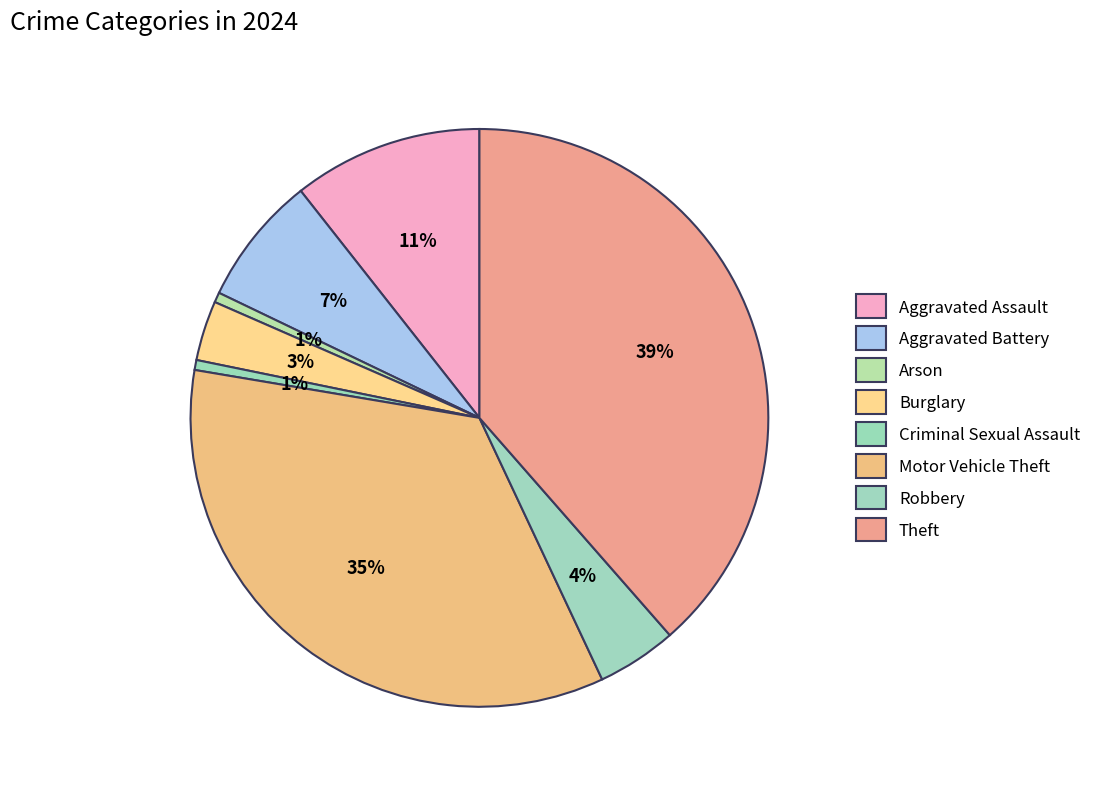

Which category has the biggest portion of the pie?

Theft